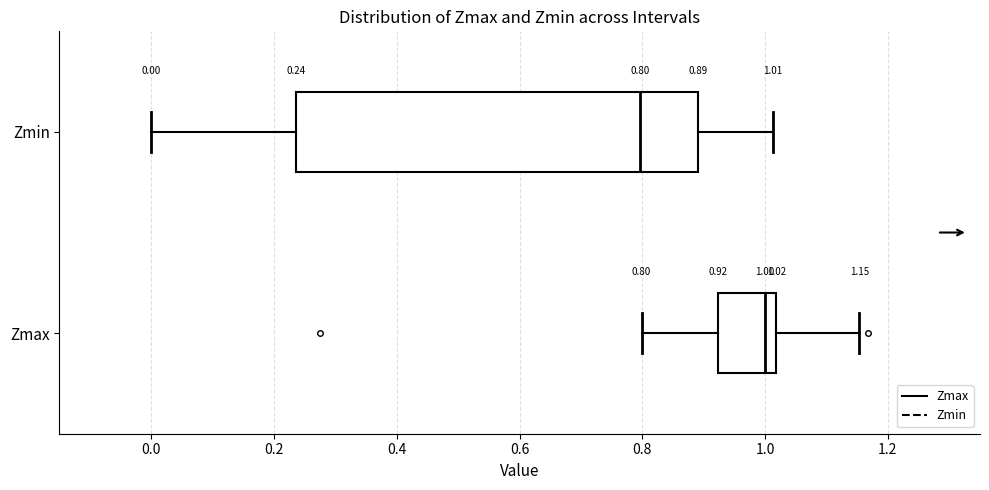

Which box is the widest, from its left edge to its right edge?

Zmin